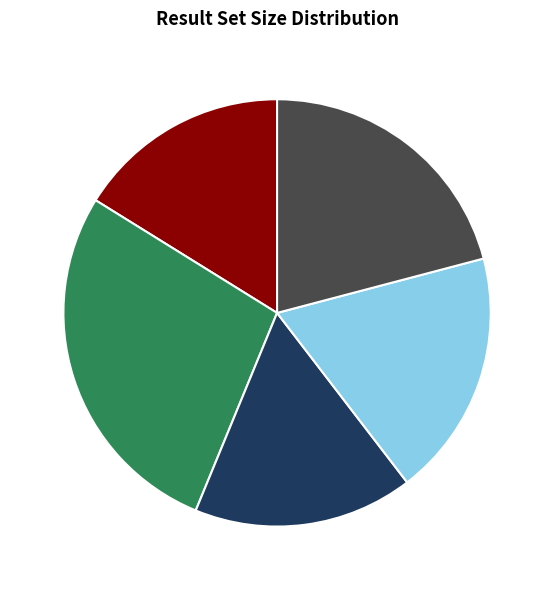

Does any single category account for the majority?

No